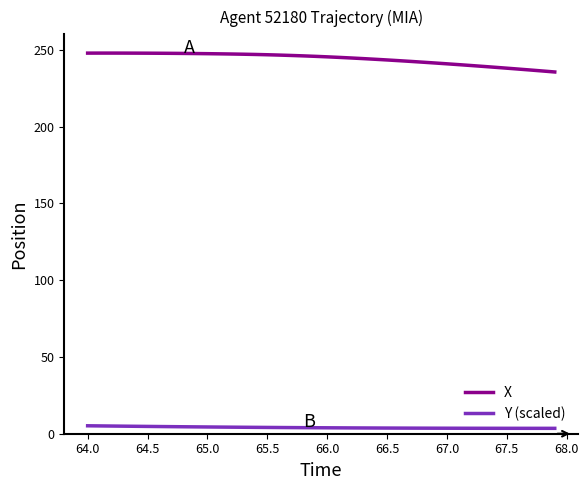

What is the difference between the maximum and minimum values in the X series?

12.3